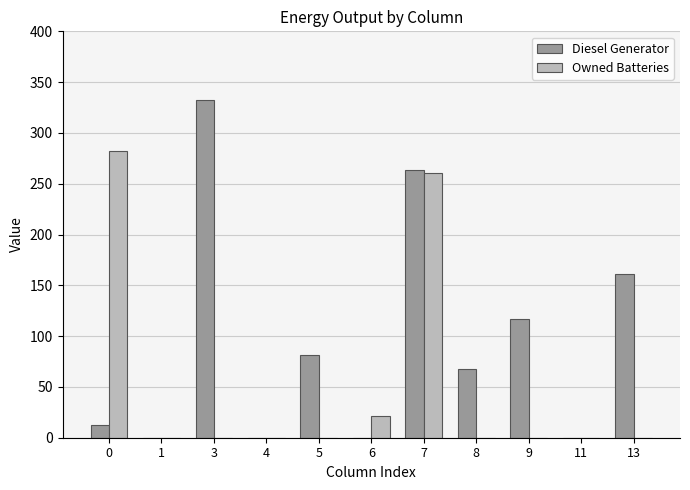

The value of Diesel Generator at 7 is 264. True or false?

True